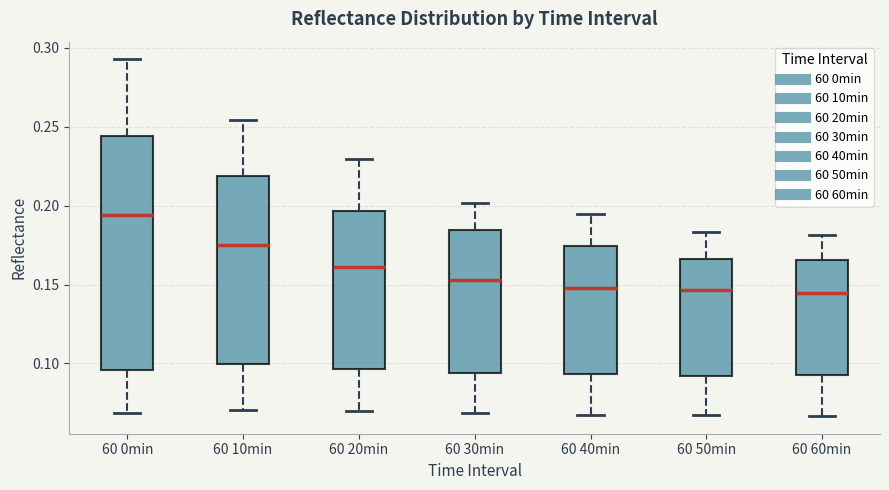

Reading left to right, read every box against the y-axis: the position of its median line, the range the box covers, and the ends of its whiskers. The values are not printed on the chart, so give them approximately, as read against the axis.

60 0min: median 0.195, box 0.095 to 0.245, whiskers 0.070 to 0.295
60 10min: median 0.175, box 0.100 to 0.220, whiskers 0.070 to 0.255
60 20min: median 0.160, box 0.095 to 0.195, whiskers 0.070 to 0.230
60 30min: median 0.155, box 0.095 to 0.185, whiskers 0.070 to 0.200
60 40min: median 0.150, box 0.095 to 0.175, whiskers 0.065 to 0.195
60 50min: median 0.145, box 0.090 to 0.165, whiskers 0.065 to 0.185
60 60min: median 0.145, box 0.095 to 0.165, whiskers 0.065 to 0.180